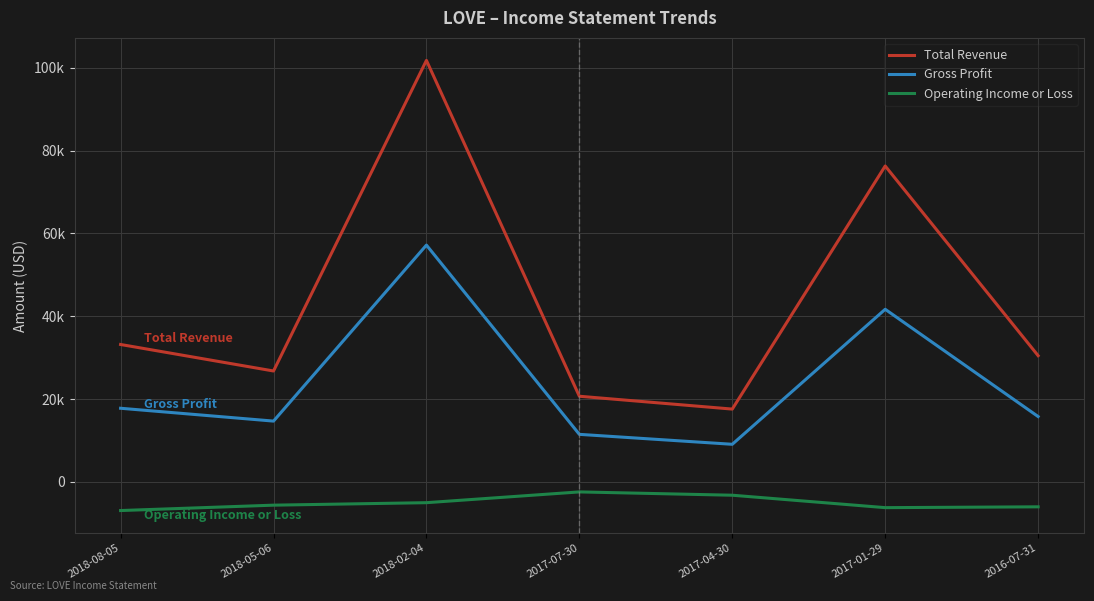

At which category does Gross Profit reach its first local peak?

2018-02-04